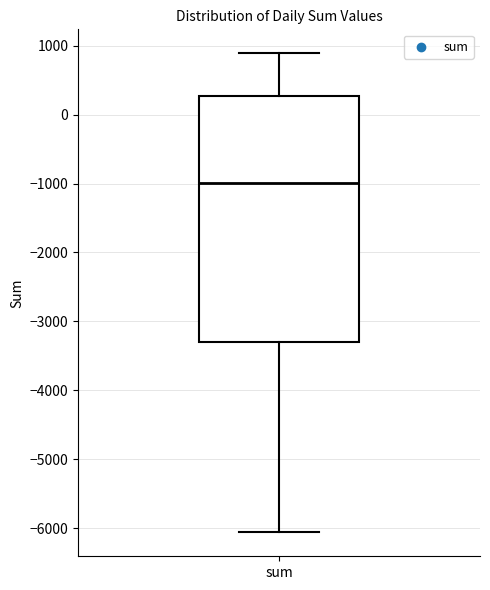

Read this box plot against the y-axis: the position of the median line, the range covered by the box, and the ends of both whiskers. The values are not printed on the chart, so give them approximately, as read against the axis.

median -1000, box -3300 to 300, whiskers -6100 to 900